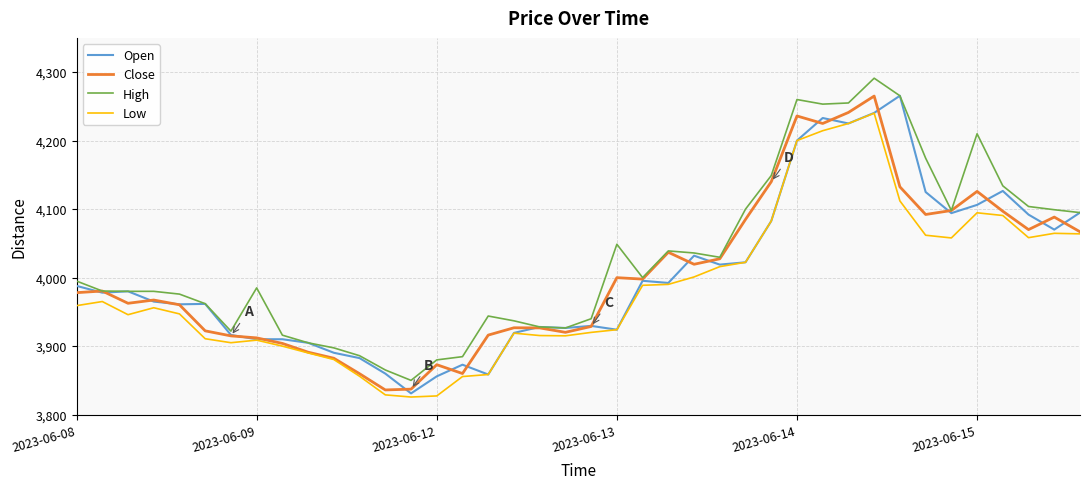

True or false: Low and High intersect in this chart.

False